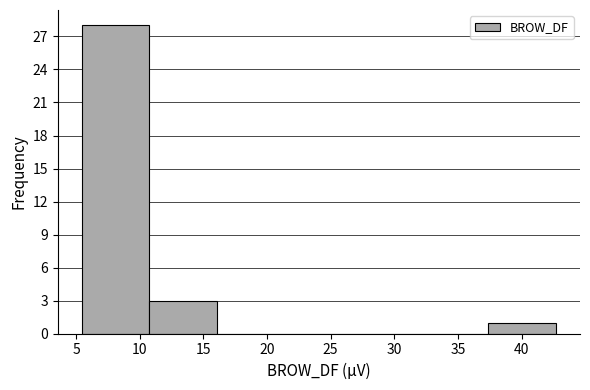

Reading left to right, transcribe this chart: for each bar, give the range it covers on the x-axis and its height. Neither the bar edges nor the heights are printed on the chart, so give them approximately, as read against the axes.

5.5 to 11.0: 28
11.0 to 16.0: 3
16.0 to 21.5: 0
21.5 to 26.5: 0
26.5 to 32.0: 0
32.0 to 37.5: 0
37.5 to 42.5: 1